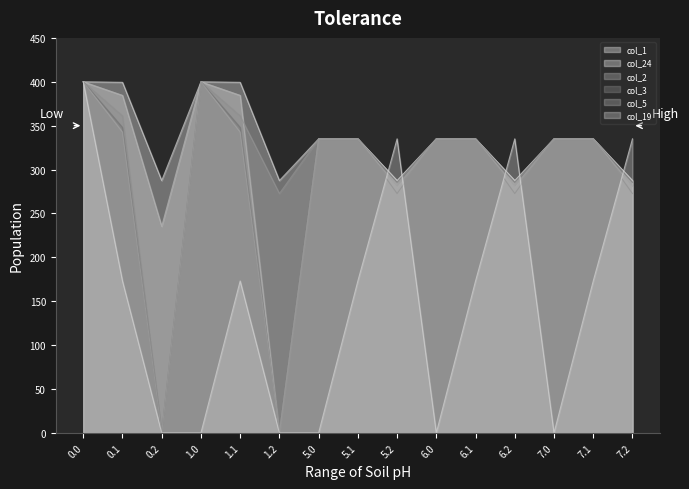

How many intersections are there between col_5 and col_3?

2